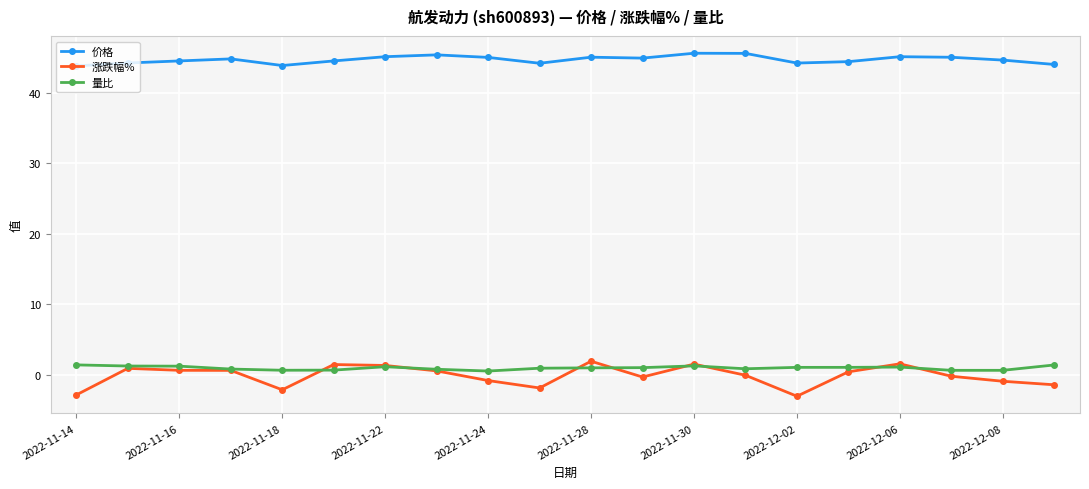

Which series has the largest range (max minus min)?

涨跌幅%